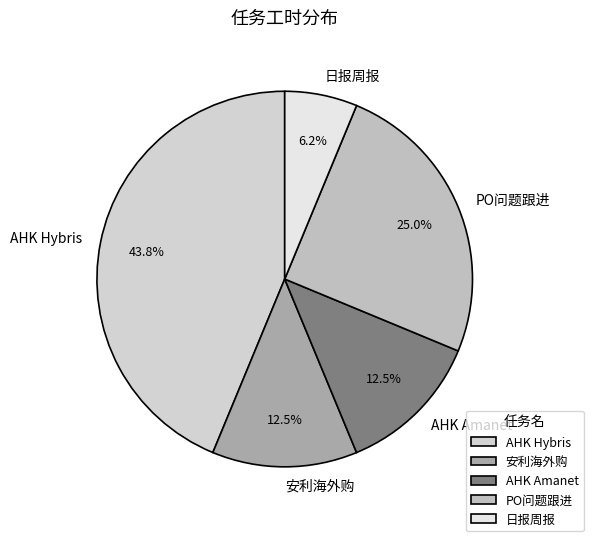

Combined, do AHK Amanet and 安利海外购 account for over 50%?

No